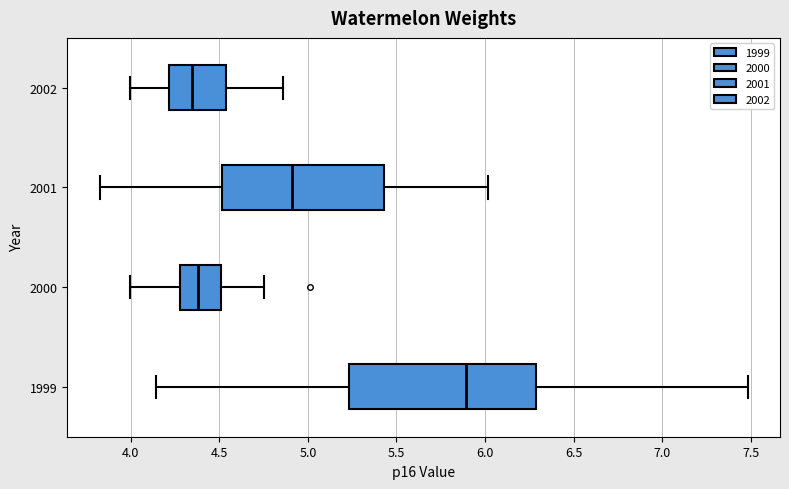

Reading bottom to top, read every box against the x-axis: the position of its median line, the range the box covers, and the ends of its whiskers. The values are not printed on the chart, so give them approximately, as read against the axis.

1999: median 5.90, box 5.25 to 6.30, whiskers 4.15 to 7.50
2000: median 4.40, box 4.30 to 4.50, whiskers 4.00 to 4.75
2001: median 4.90, box 4.50 to 5.45, whiskers 3.80 to 6.00
2002: median 4.35, box 4.20 to 4.55, whiskers 4.00 to 4.85